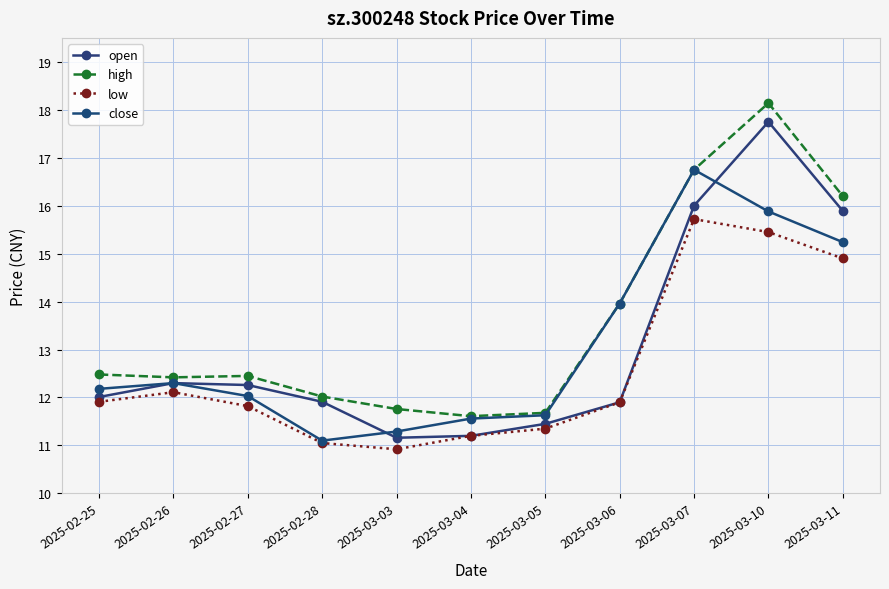

At which label is close closest to 13?

2025-02-26